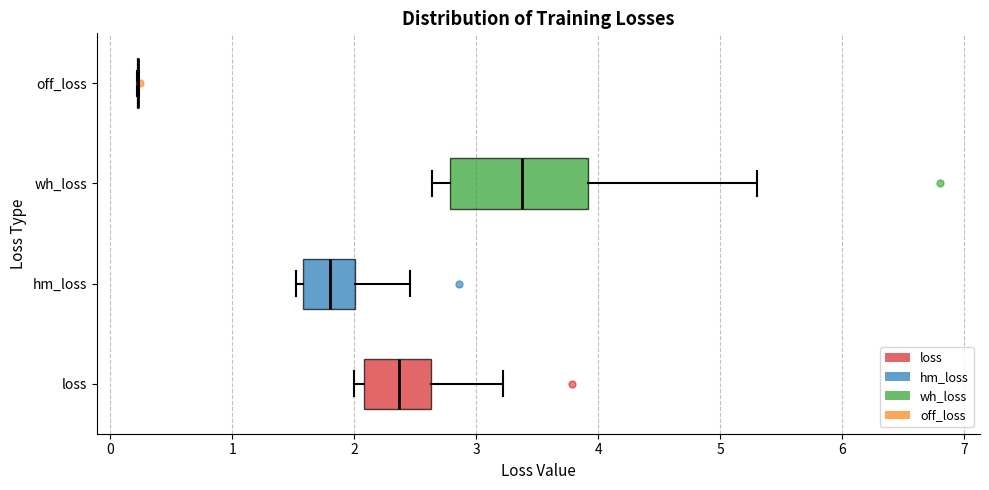

Reading bottom to top, read every box against the x-axis: the position of its median line, the range the box covers, and the ends of its whiskers. The values are not printed on the chart, so give them approximately, as read against the axis.

loss: median 2.4, box 2.1 to 2.6, whiskers 2.0 to 3.2
hm_loss: median 1.8, box 1.6 to 2.0, whiskers 1.5 to 2.5
wh_loss: median 3.4, box 2.8 to 3.9, whiskers 2.6 to 5.3
off_loss: box collapsed to a line at 0.2, whiskers 0.2 to 0.2